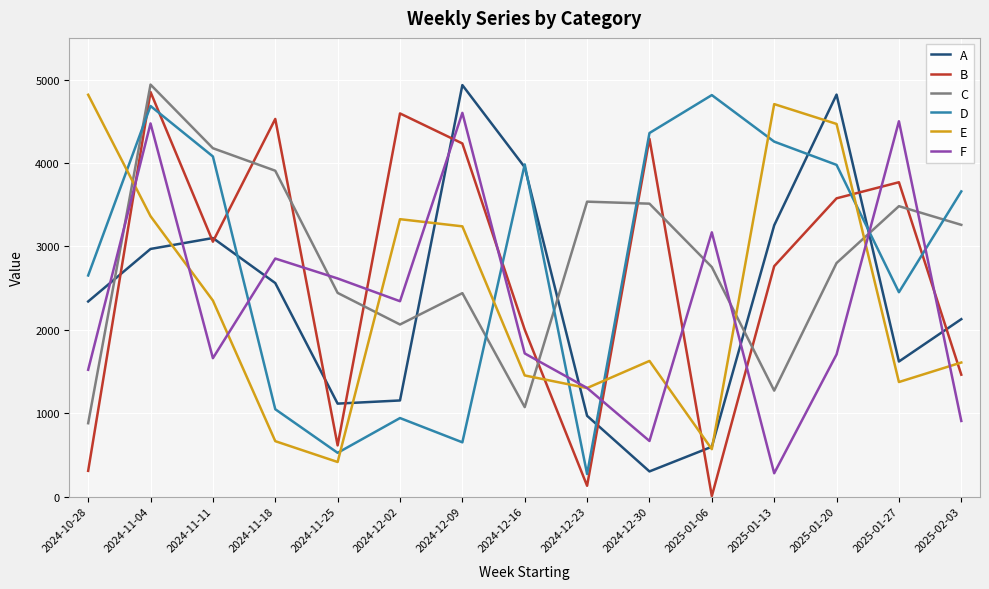

What is the difference between the A values at 2024-11-25 and 2025-01-27?

505